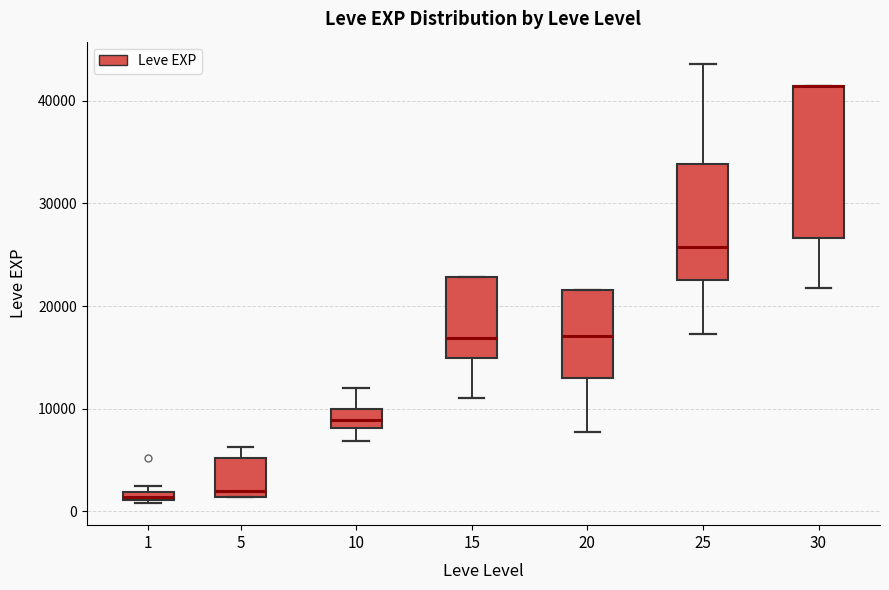

Where is the lower edge of the box at x = 15 on the y-axis? The values are not printed on the chart, so give them approximately, as read against the axis.

15000